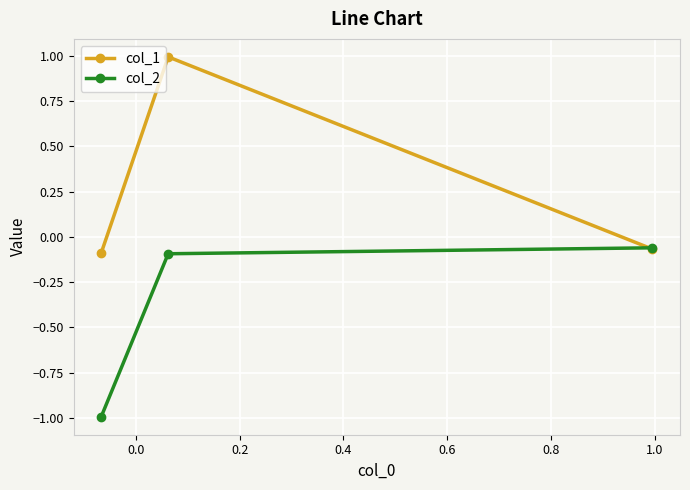

What are all the series names shown in the legend?

col_1, col_2